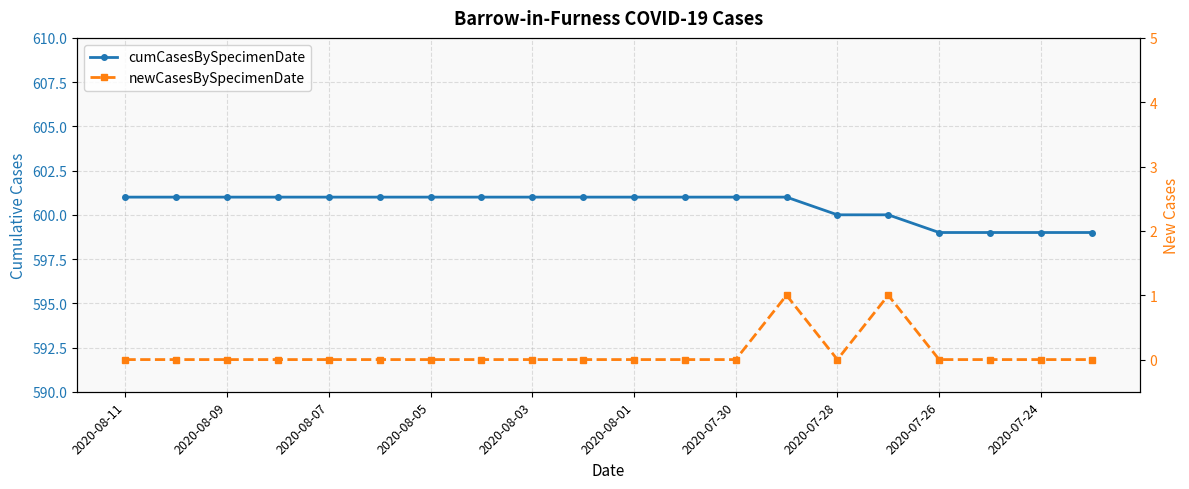

Which series has the widest spread of values?

cumCasesBySpecimenDate